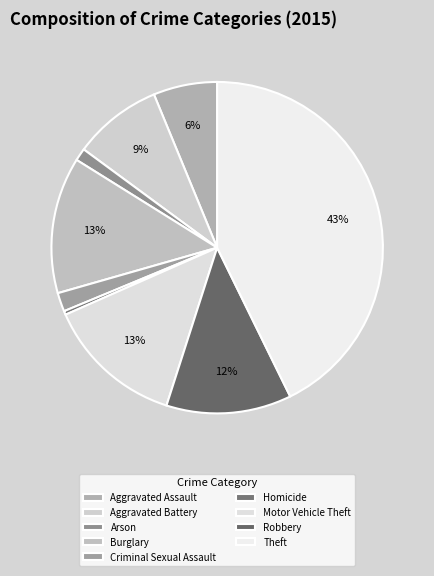

To the nearest percent, what portion does Criminal Sexual Assault represent?

2%